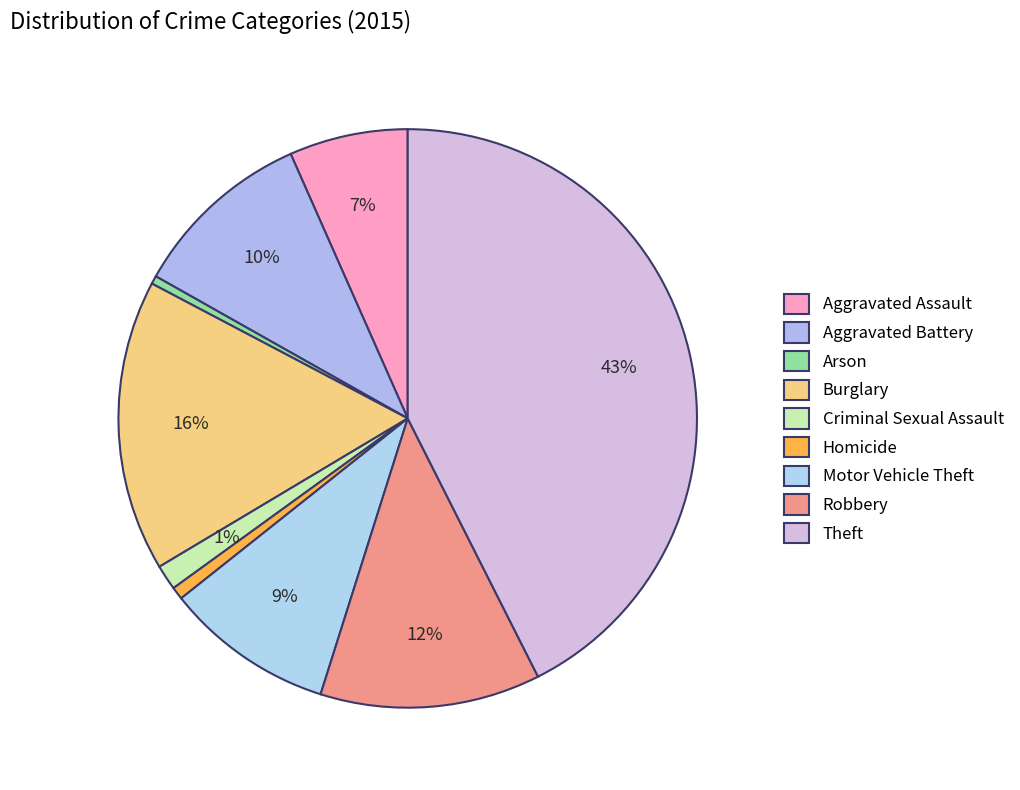

How many slices are in this pie chart?

9